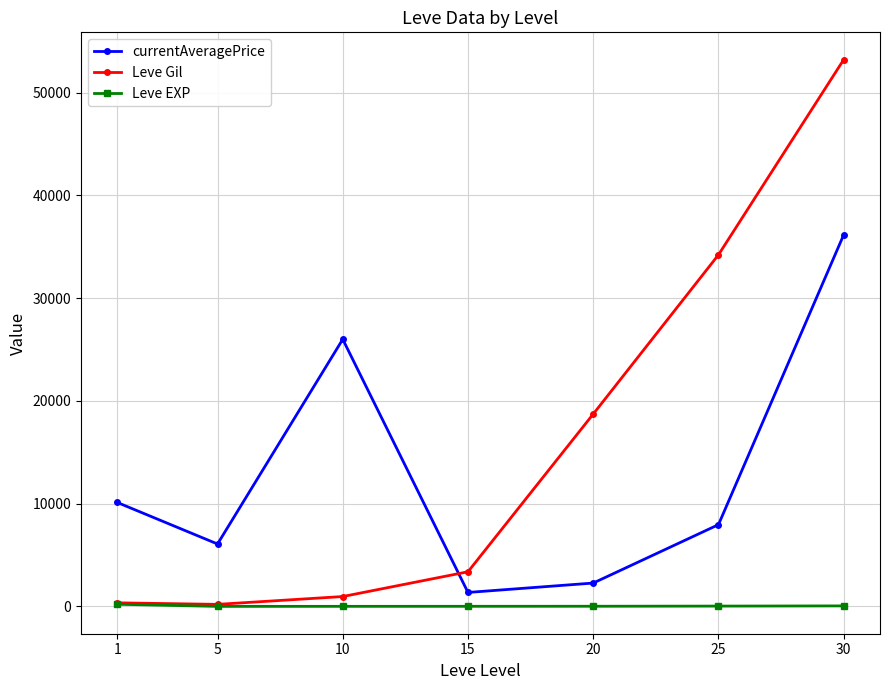

What is the value of the Leve Gil point at the 3rd from the left?

963.3